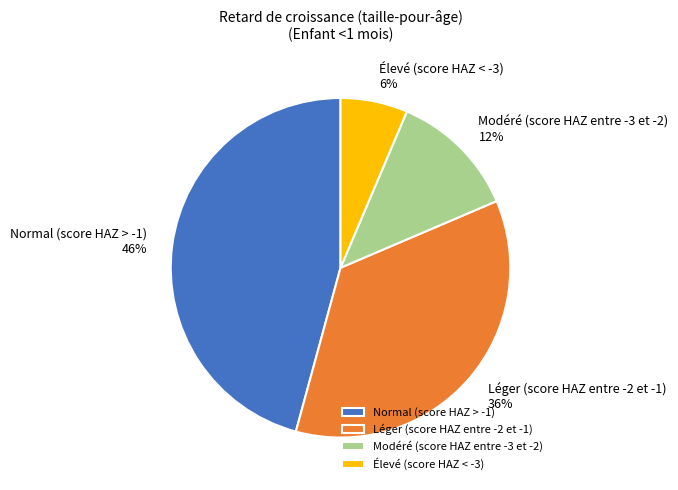

To the nearest percent, what is the combined percentage of Élevé (score HAZ < -3) and Léger (score HAZ entre -2 et -1)?

42%